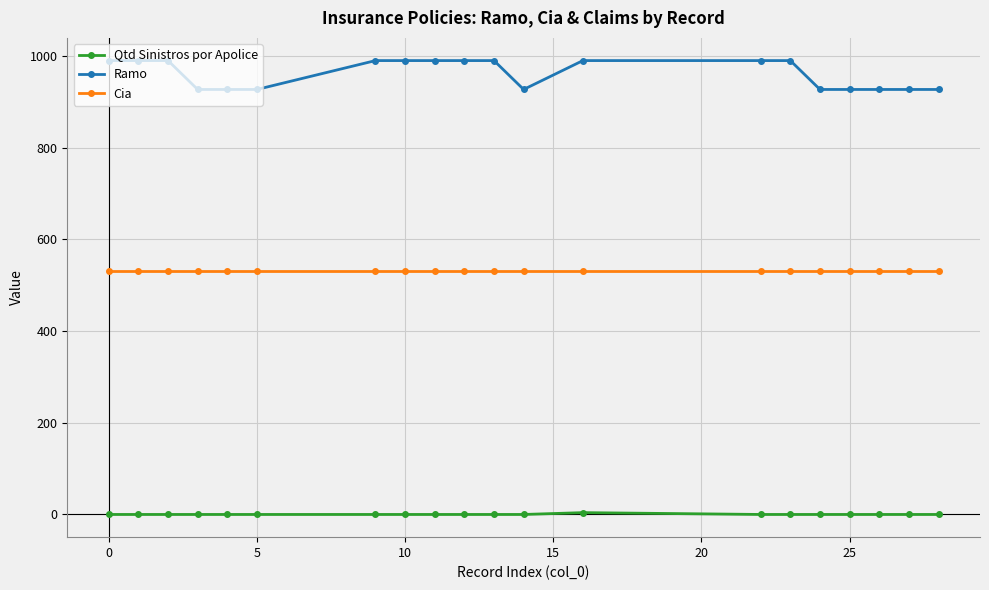

Rank the series by their average value, from lowest to highest.

Qtd Sinistros por Apolice, Cia, Ramo